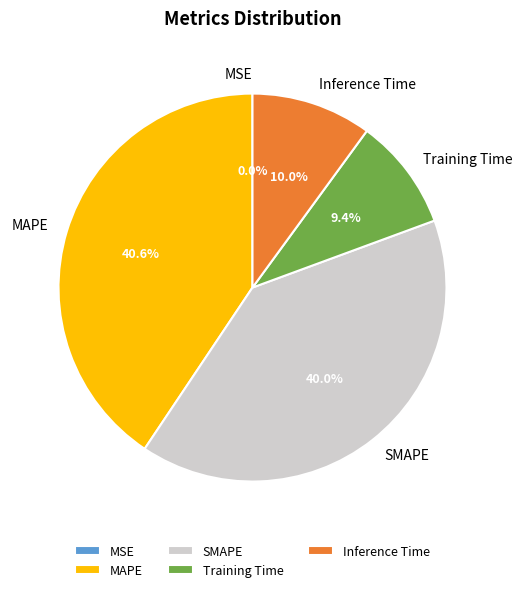

Which category has the biggest portion of the pie?

MAPE